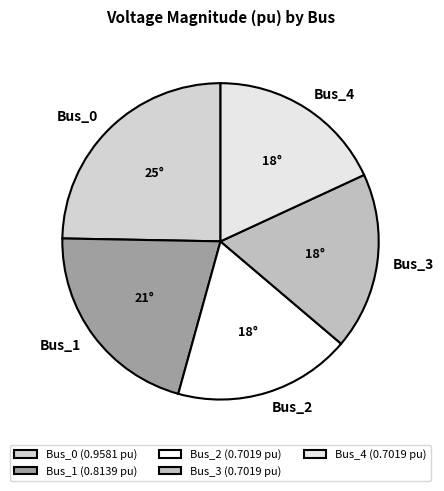

What percentage is the Bus_2 slice, to the nearest percent?

18%